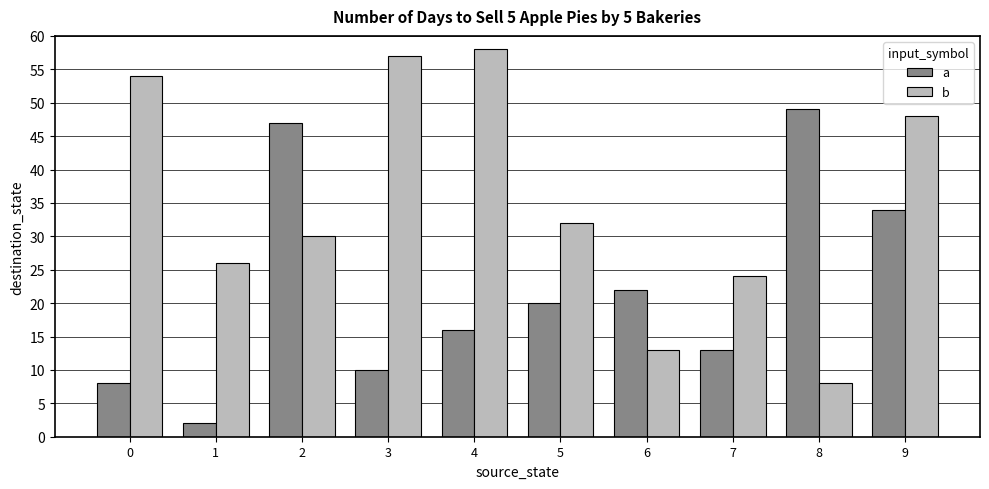

Rank the series by their average value, from highest to lowest.

b, a